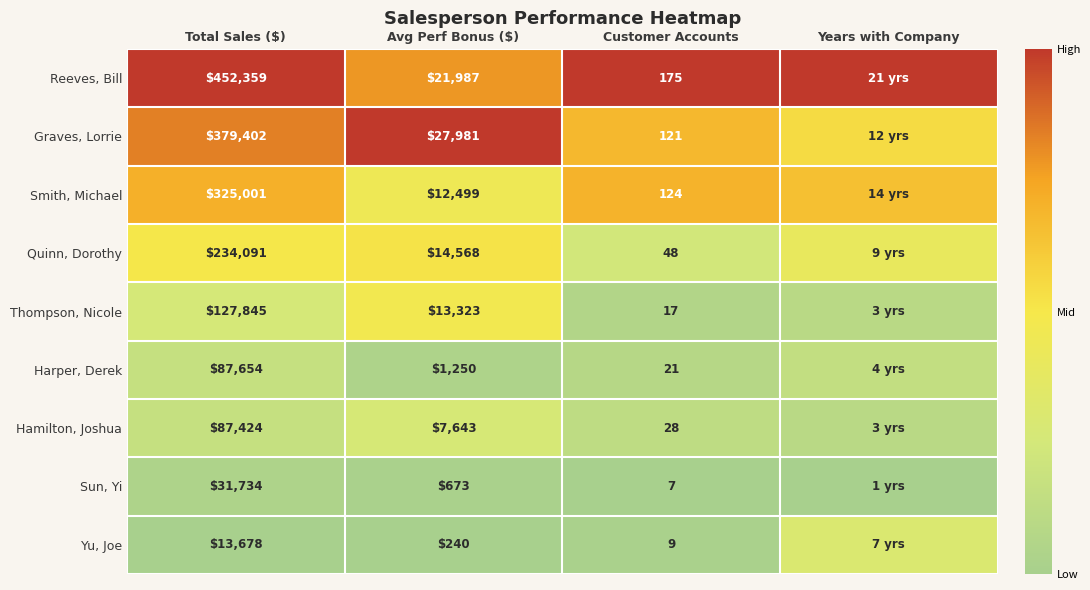

Rank the categories by Harper, Derek value from lowest to highest.

Avg Perf Bonus ($), Customer Accounts, Years with Company, Total Sales ($)